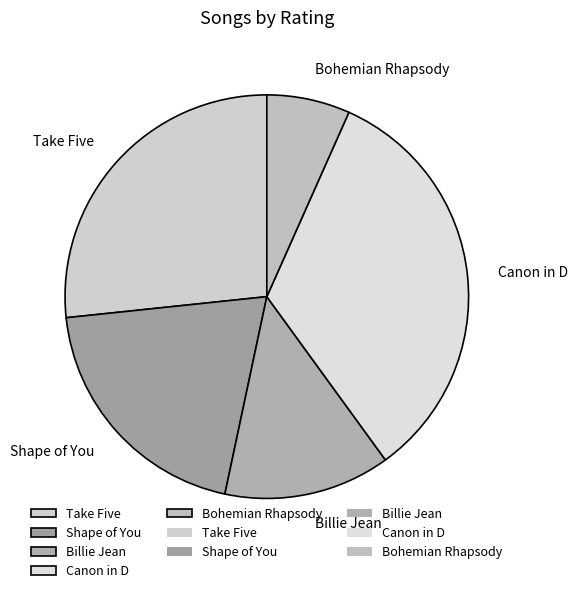

Combined, do Billie Jean and Take Five account for over 50%?

No